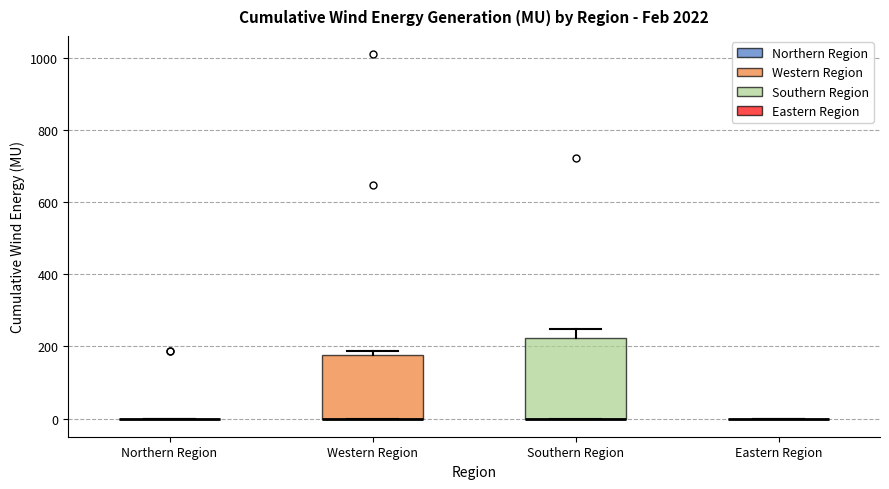

Reading left to right, transcribe this box plot: for each box, give where its median line is, the range the box spans, and where its two whiskers end, as read against the y-axis. The values are not printed on the chart, so give them approximately, as read against the axis.

Northern Region: box collapsed to a line at 0, whiskers 0 to 0
Western Region: median 0 (drawn on the box's lower edge), box 0 to 180, whiskers 0 to 180 (just above the box's upper edge)
Southern Region: median 0 (drawn on the box's lower edge), box 0 to 220, whiskers 0 to 240
Eastern Region: box collapsed to a line at 0, whiskers 0 to 0